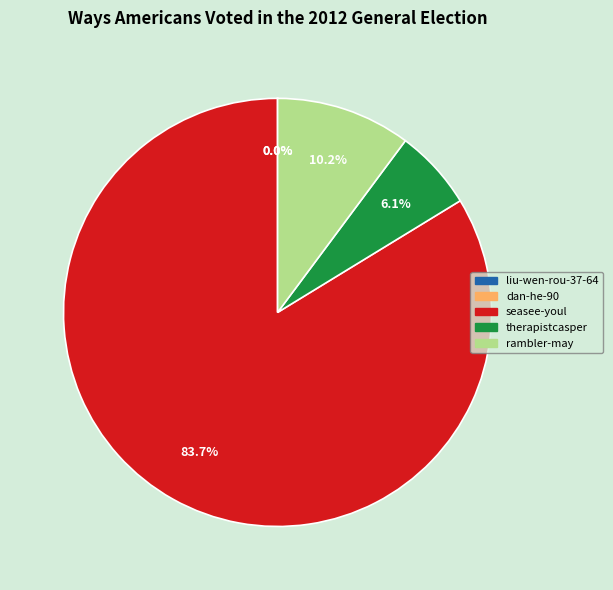

What is the largest slice in the pie chart?

seasee-youl